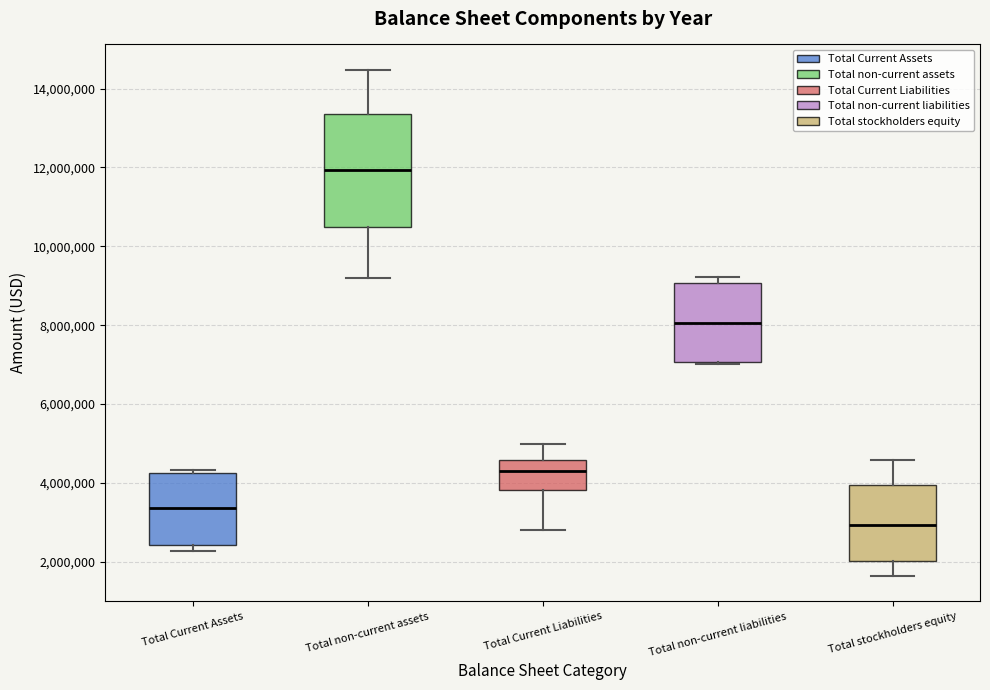

Which box has the highest median line?

Total non-current assets